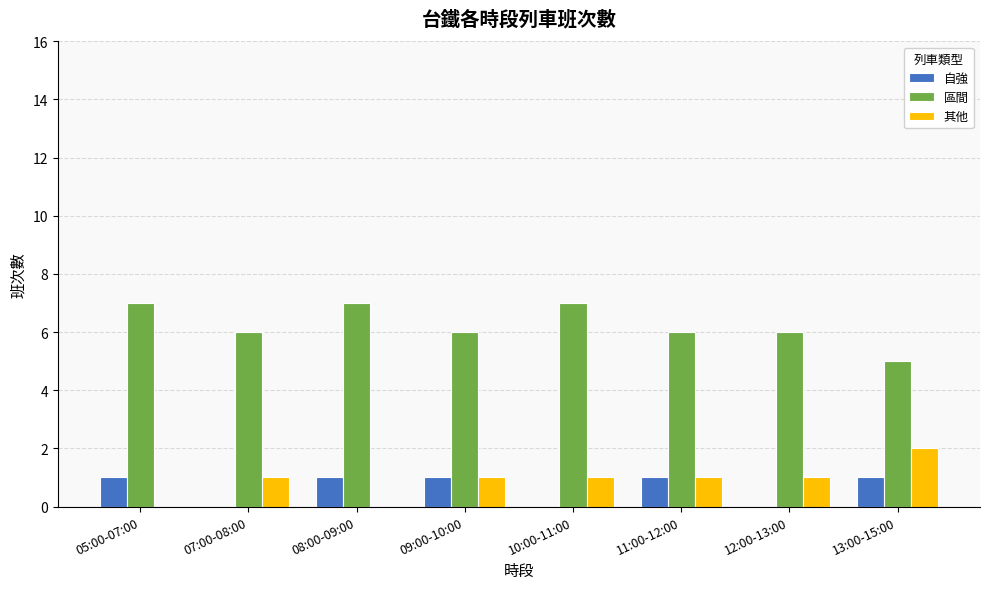

Which series has the largest total across all categories?

區間